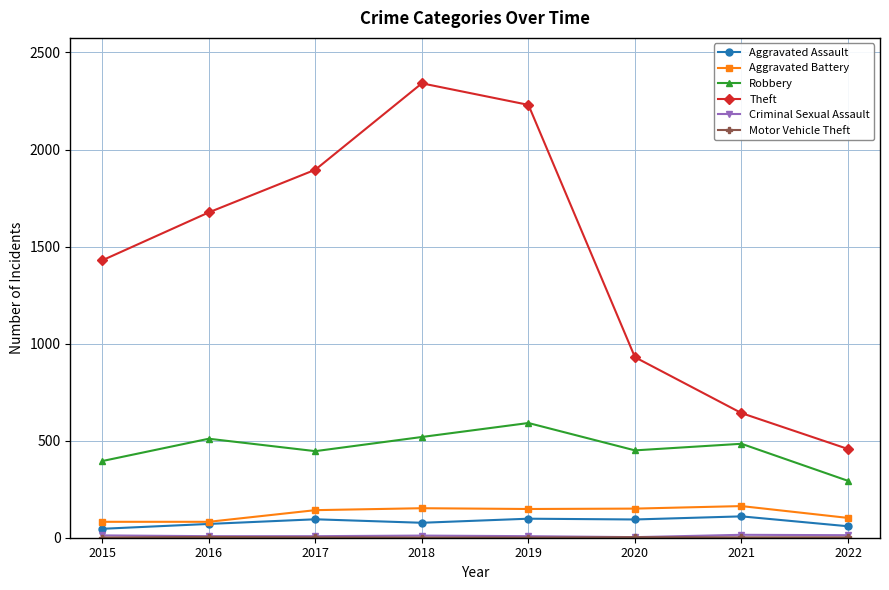

How many lines are shown in the chart?

6